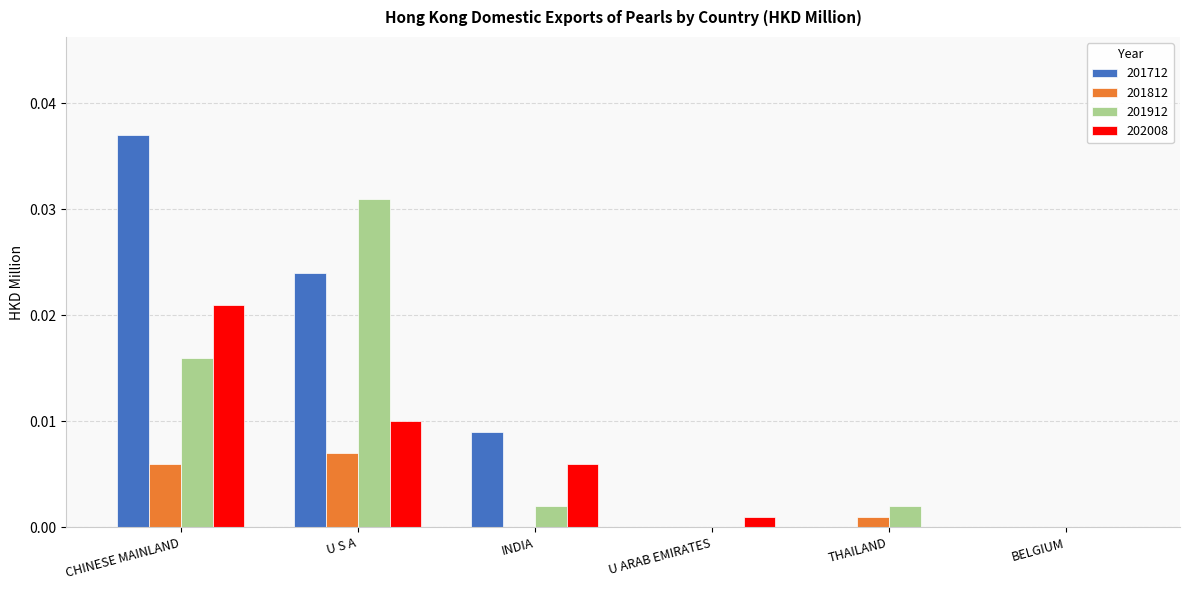

Is the value of 201912 at THAILAND greater than the value of 201712 at U S A?

No